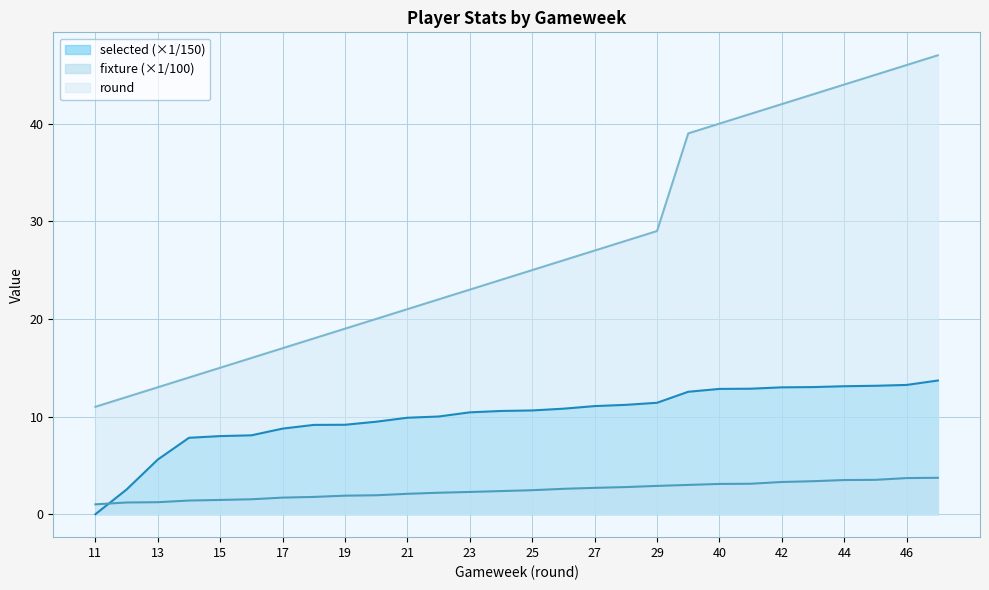

What is the difference between the second highest and minimum values in the selected series?

13.2